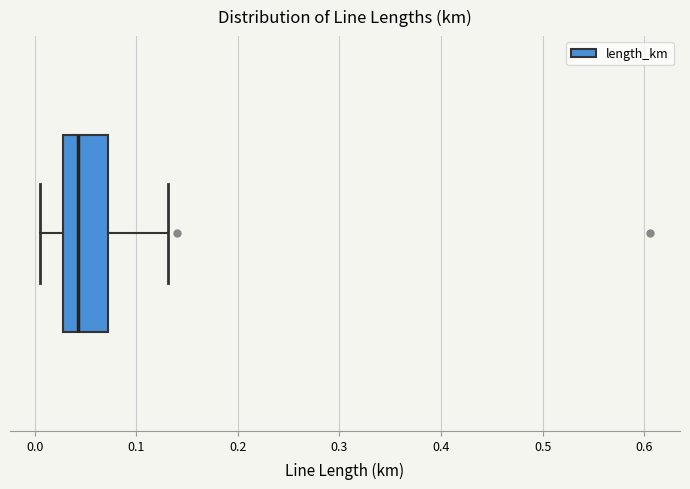

Read this box plot against the x-axis: the position of the median line, the range covered by the box, and the ends of both whiskers. The values are not printed on the chart, so give them approximately, as read against the axis.

median 0.04, box 0.03 to 0.07, whiskers 0.01 to 0.13